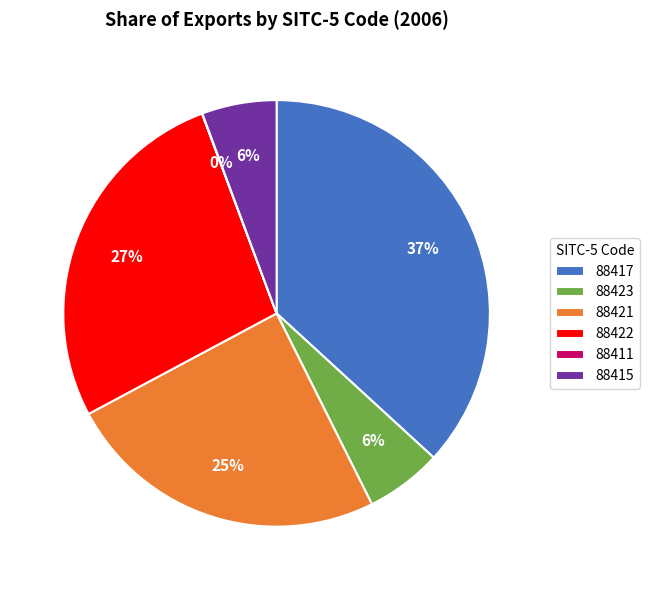

To the nearest percent, what is the difference between the largest and smallest slice percentages?

37%